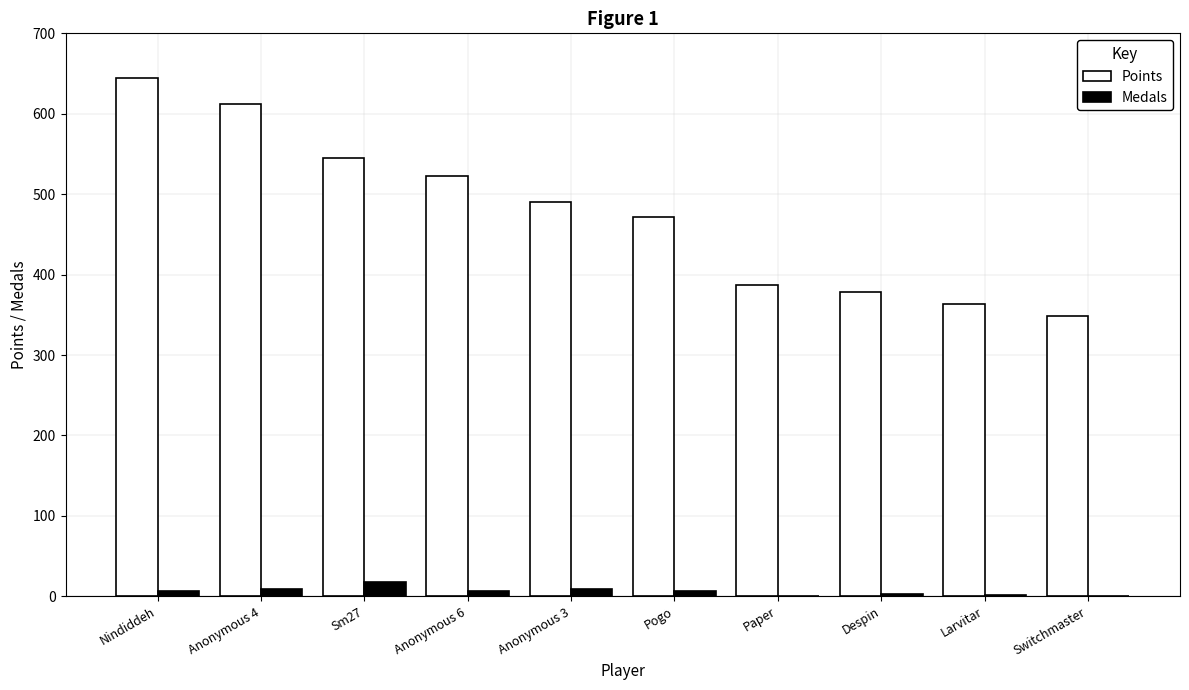

What is the sum of all Points values?

4763